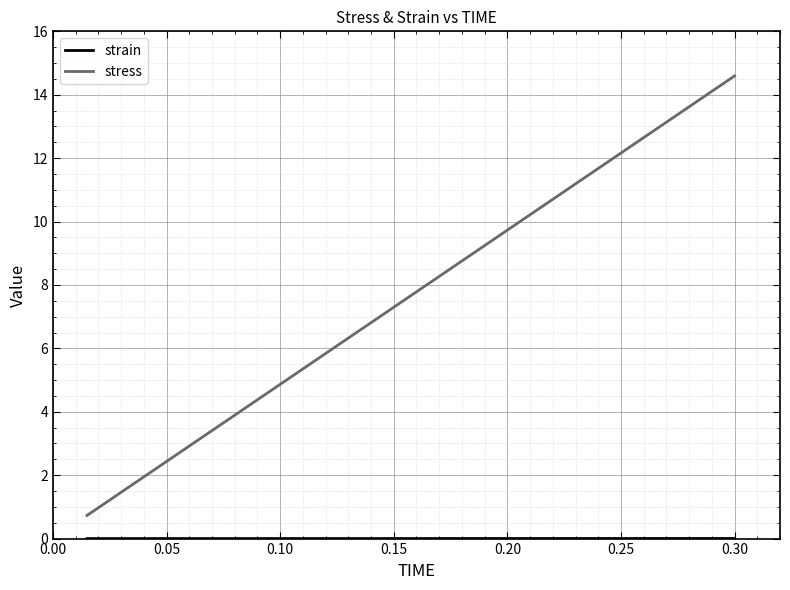

Which series has the largest total across all categories?

stress